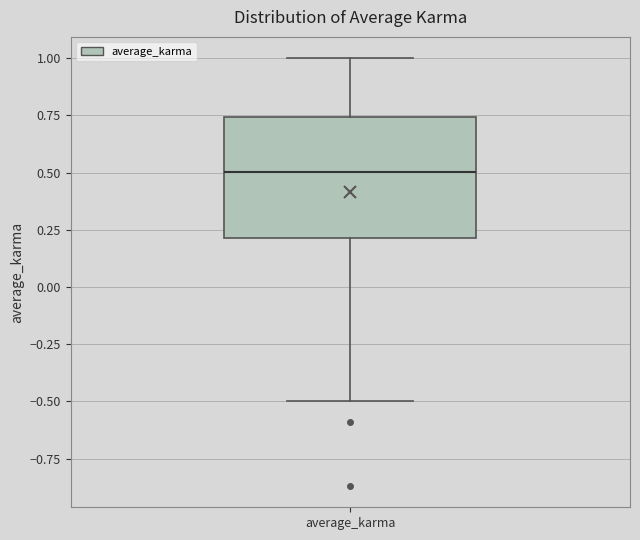

Transcribe this box plot: give where the median line is, the range the box spans, and where the two whiskers end, as read against the y-axis. The values are not printed on the chart, so give them approximately, as read against the axis.

median 0.50, box 0.20 to 0.75, whiskers -0.50 to 1.00